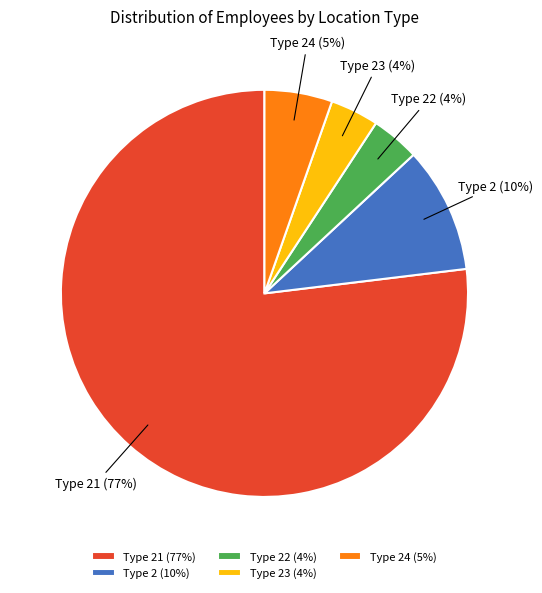

Between Type 2 (10%) and Type 24 (5%), which is larger?

Type 2 (10%)